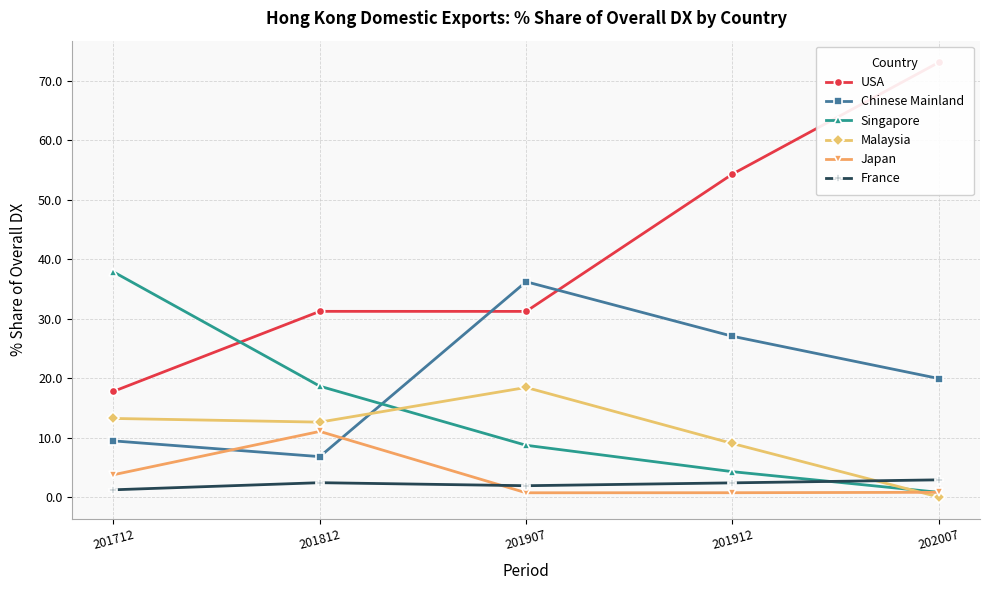

Where is the first local maximum for Chinese Mainland?

201907